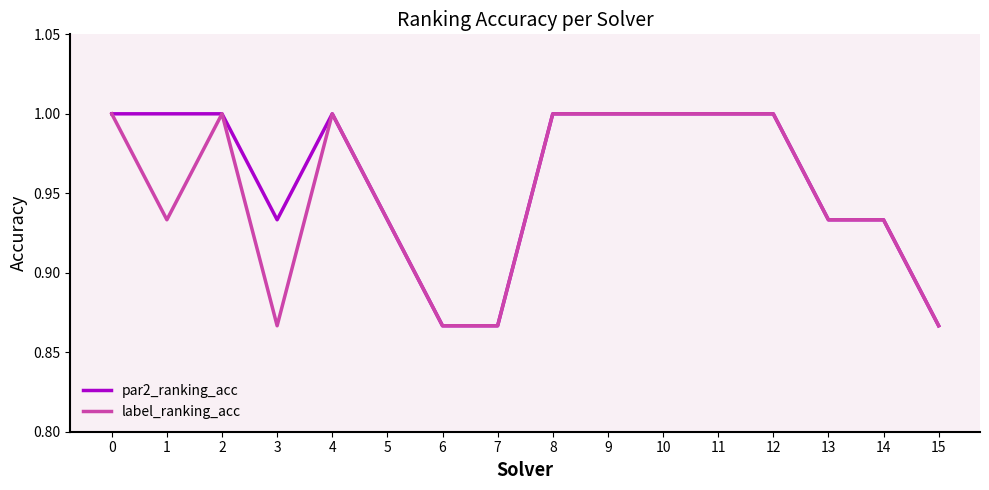

Which series changed the most between 0 and 3?

label_ranking_acc